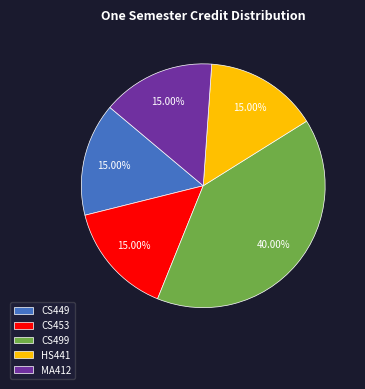

Approximately how many times larger is the value at CS499 compared to CS449?

2.7